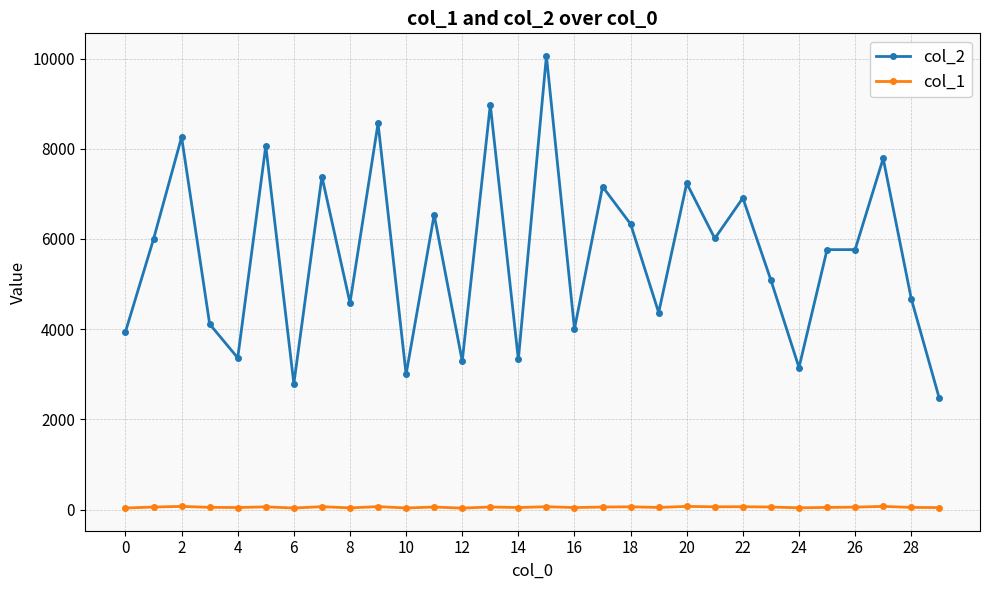

Rank the series by their maximum value, from lowest to highest.

col_1, col_2